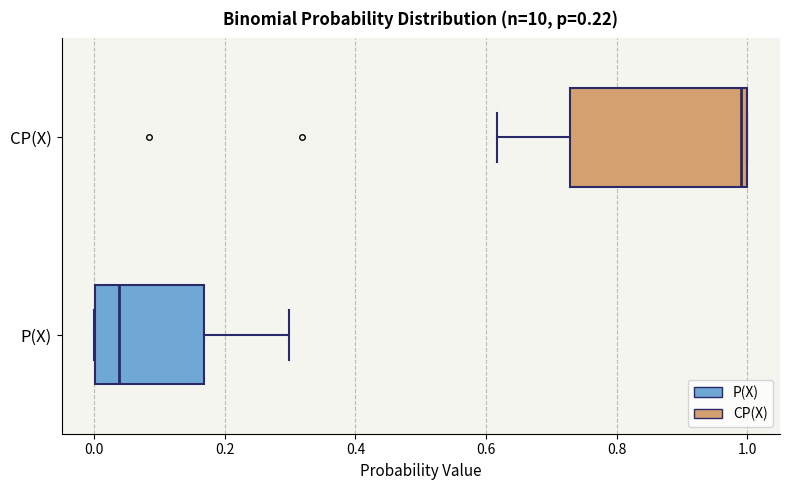

Where does the median line of the box for P(X) sit on the x-axis? The values are not printed on the chart, so give them approximately, as read against the axis.

0.04